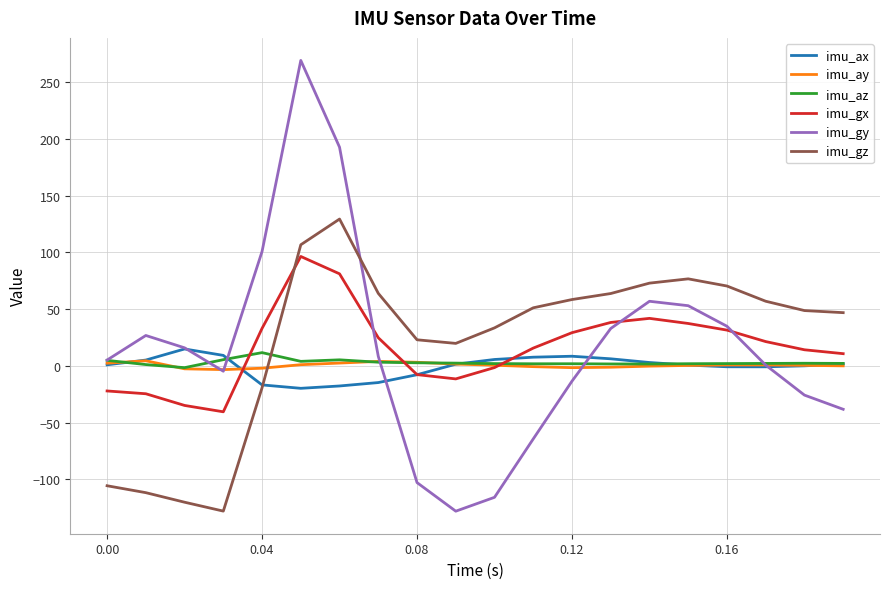

How many intersections are there between imu_gz and imu_gx?

1